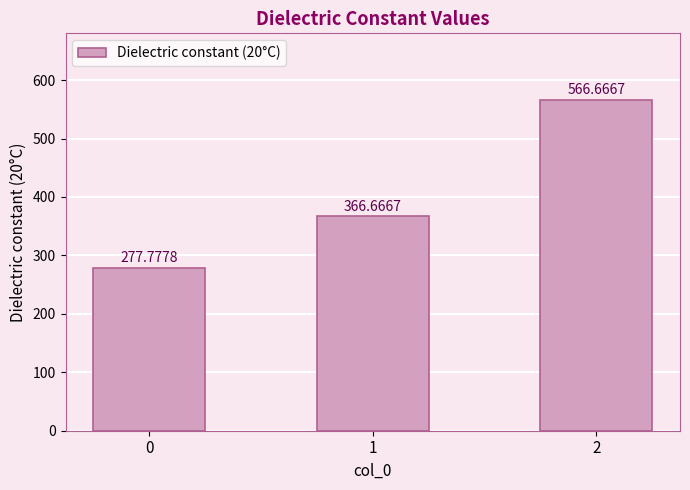

How many bars are there in total?

3